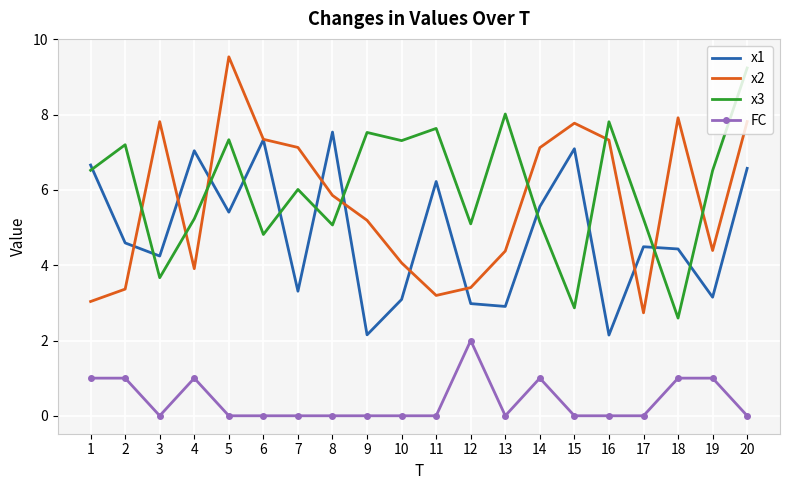

What is the spread (max minus min) of values at 14?

6.1